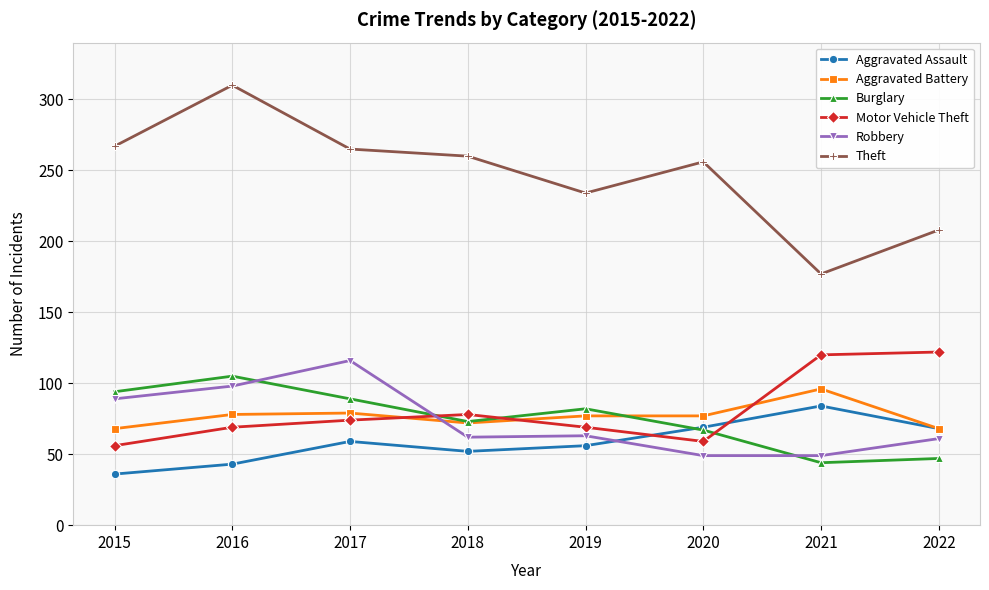

How many lines are shown in the chart?

6